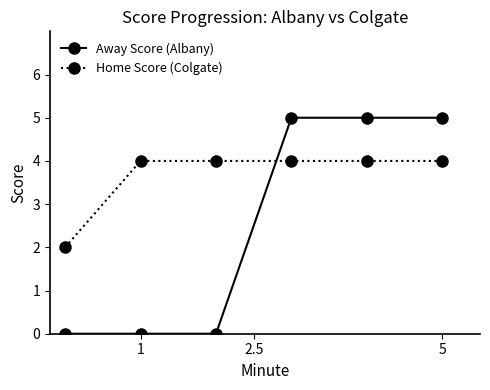

Rank the series by their maximum value, from lowest to highest.

Home Score (Colgate), Away Score (Albany)